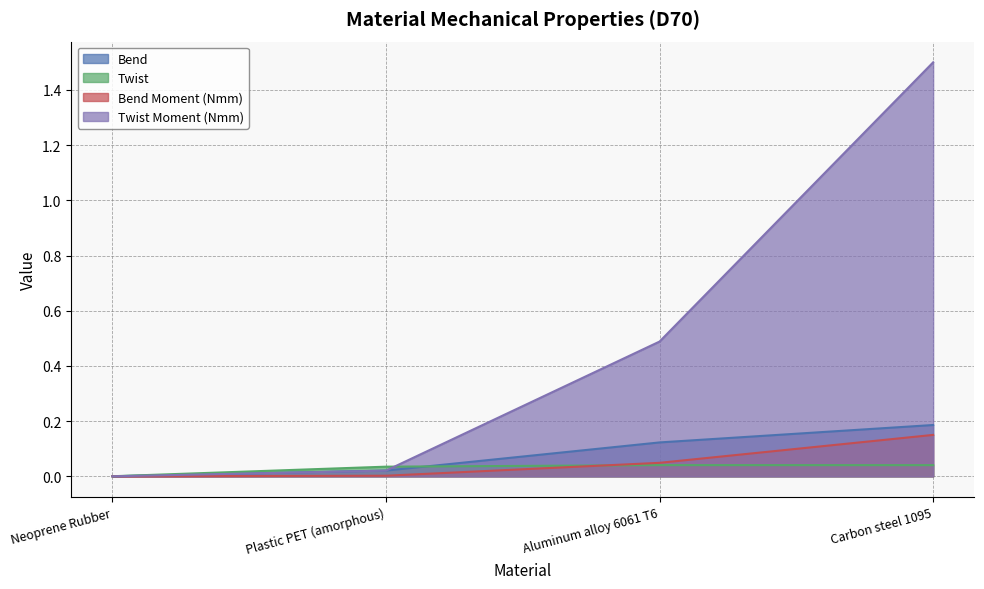

Between which two adjacent categories do Twist Moment (Nmm) and Twist first intersect?

Plastic PET (amorphous) and Aluminum alloy 6061 T6